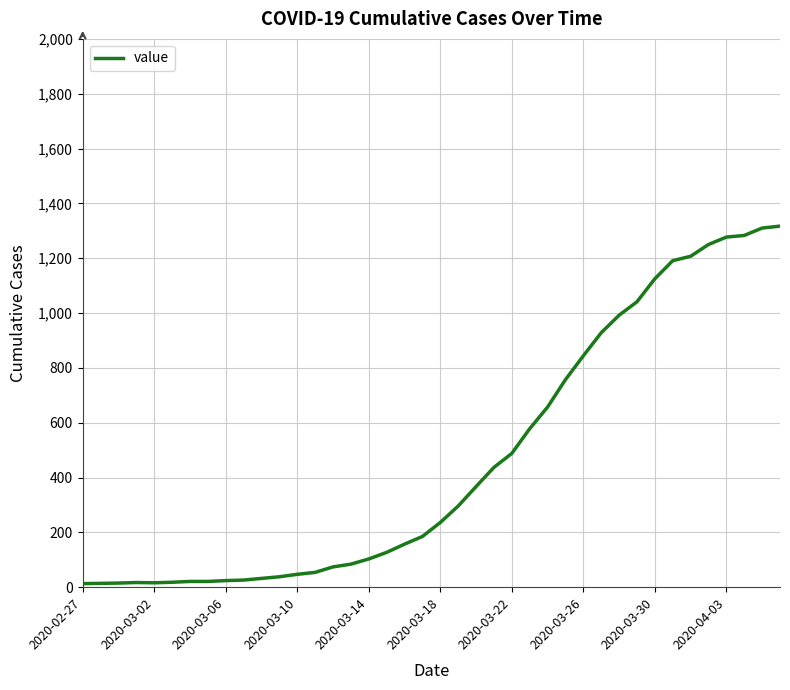

What is the difference between the maximum and minimum values?

1304